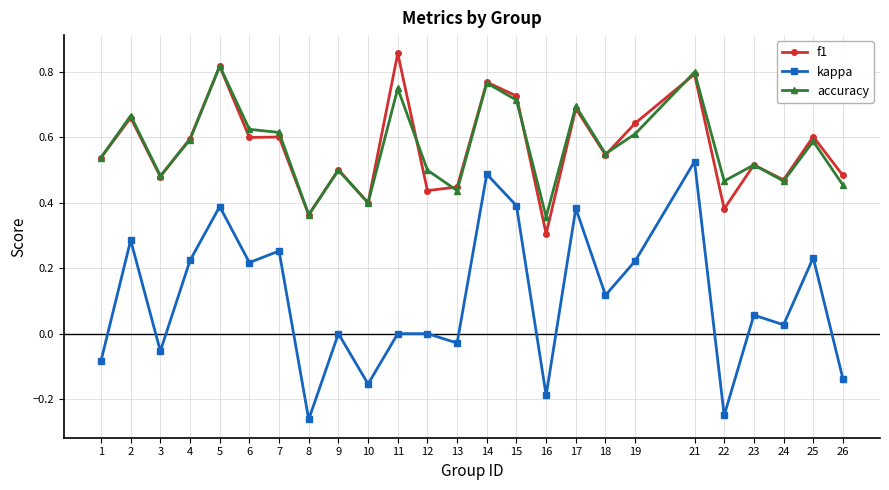

What are all the series names shown in the legend?

f1, kappa, accuracy